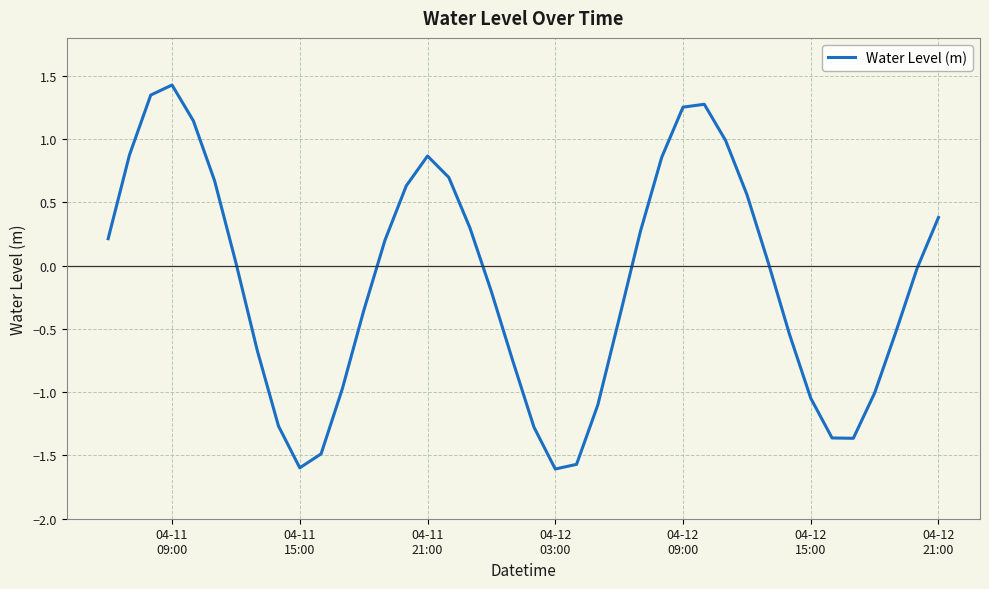

What is the maximum value shown in the chart?

1.4